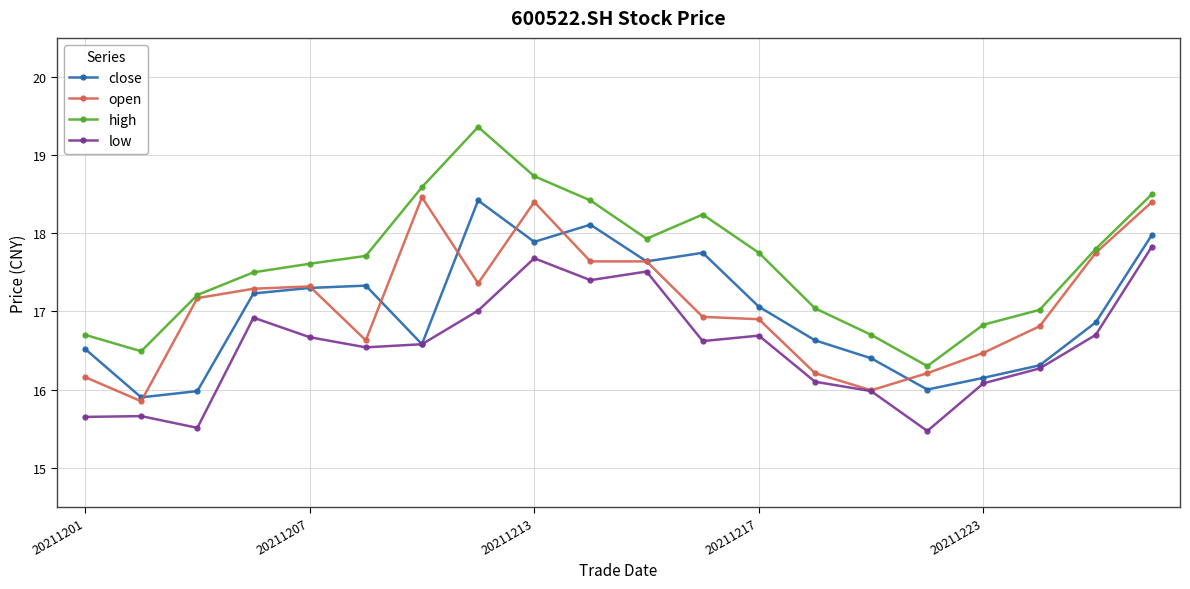

What is the smallest value displayed?

15.5